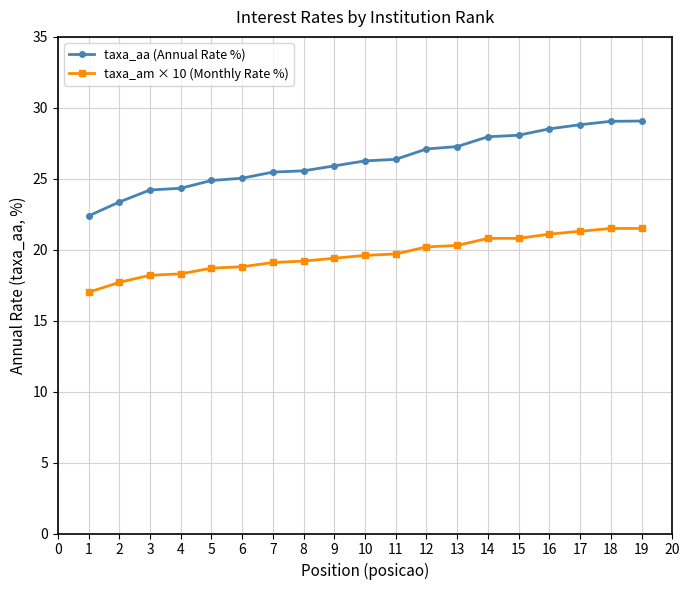

Which category has the lowest value in the taxa_aa (Annual Rate %) series?

1